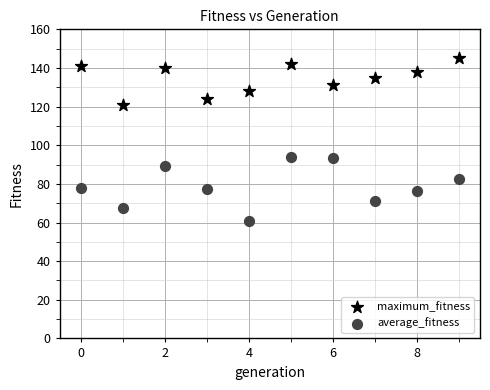

Across all data points, what is the range of Y values (max minus min)?

84.2